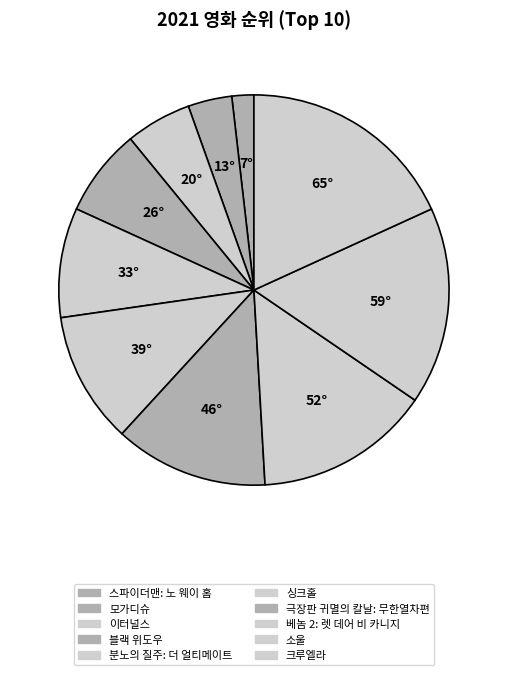

How many segments does this pie chart have?

10